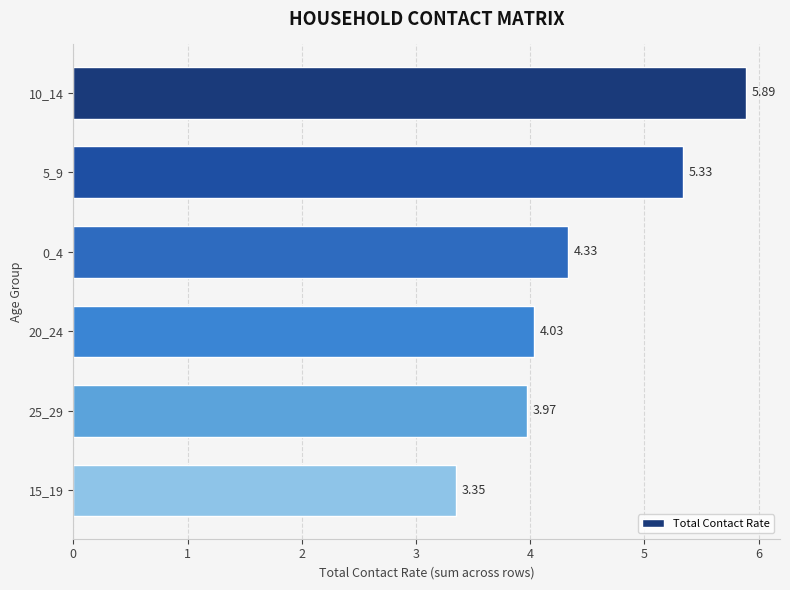

What is the average value?

4.5